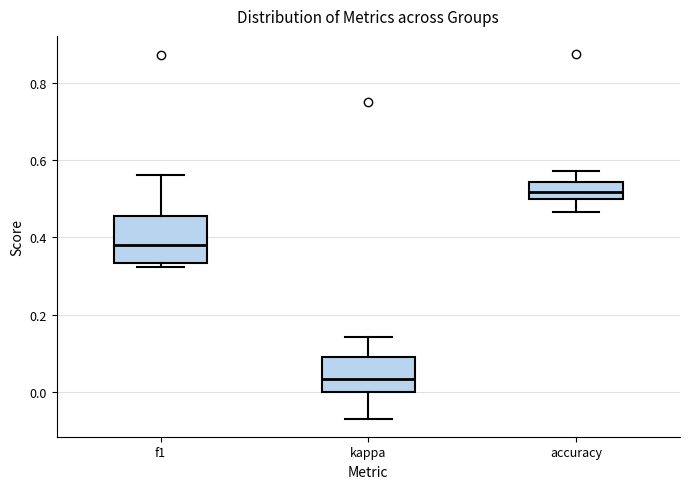

Which box has the highest median line?

accuracy